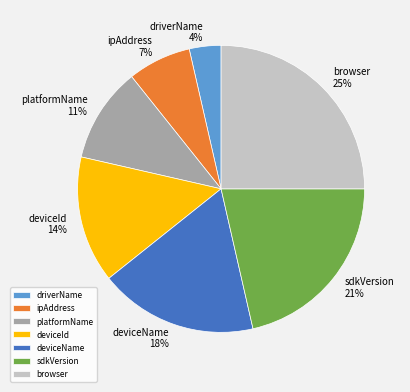

How many segments does this pie chart have?

7